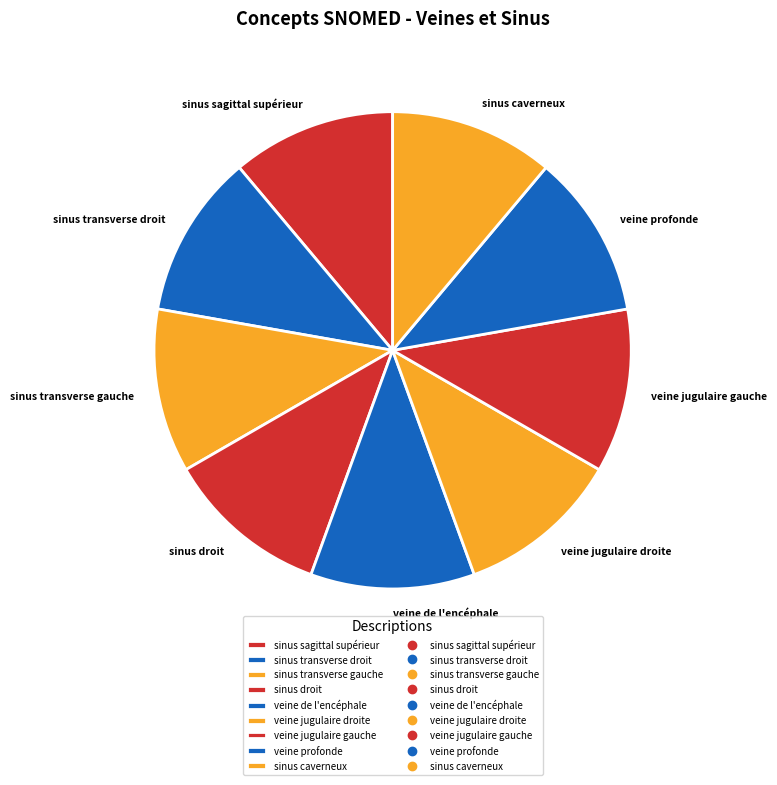

Combined, do veine profonde and sinus droit account for over 50%?

No